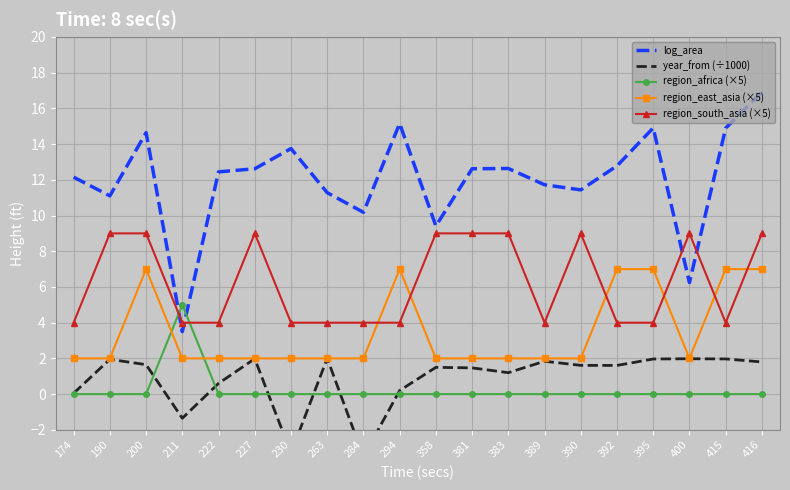

How many data points in year_from (÷1000) are less than 1?

6